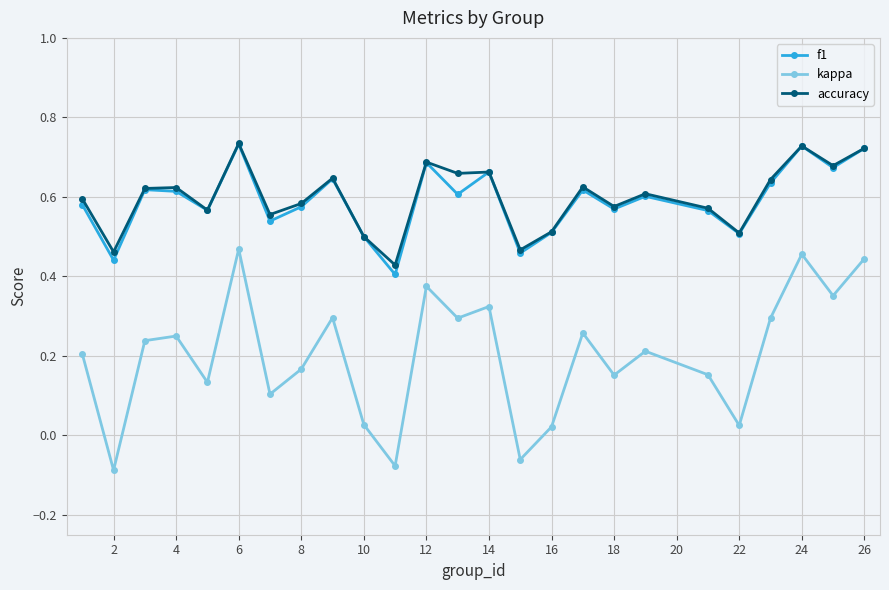

How many f1 values are between 0 and 1?

25